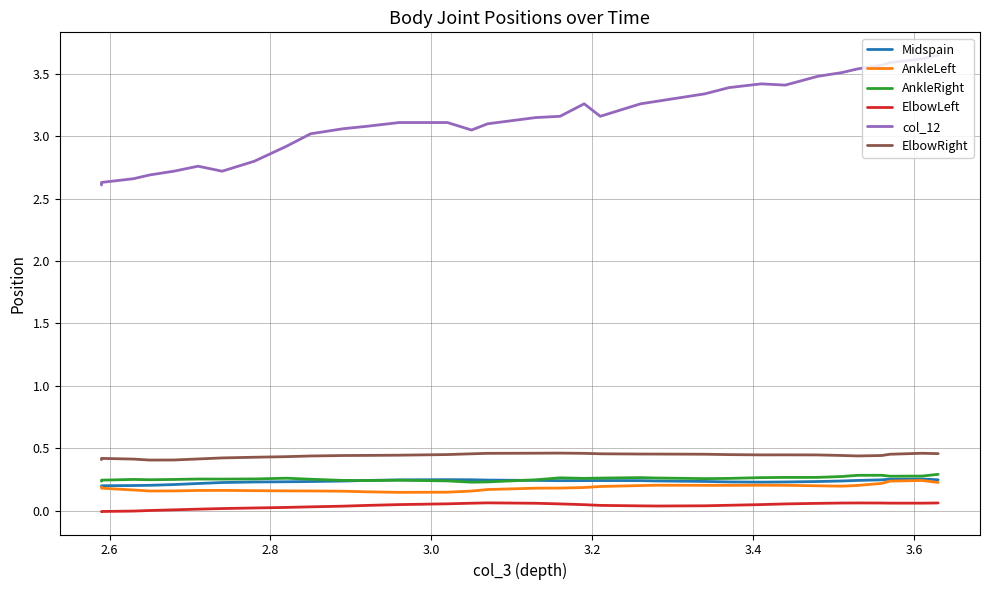

What is the highest value of the Midspain series?

0.3